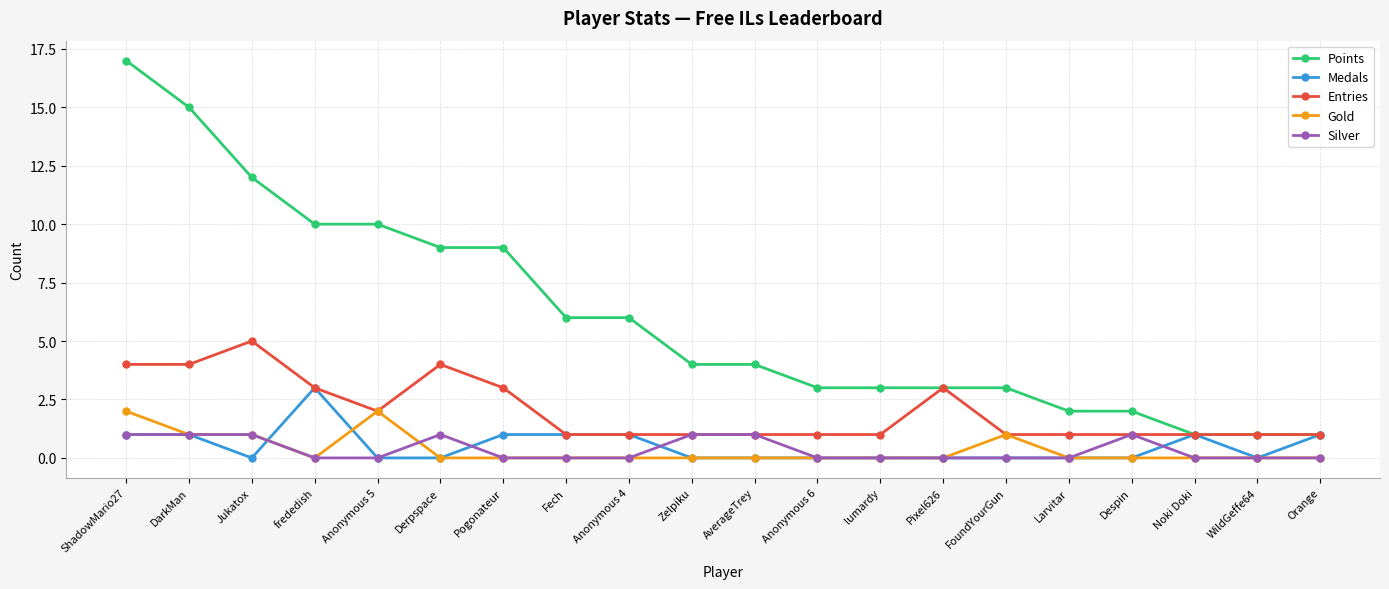

What is the sum of the Medals values at Fech and Jukatox?

1